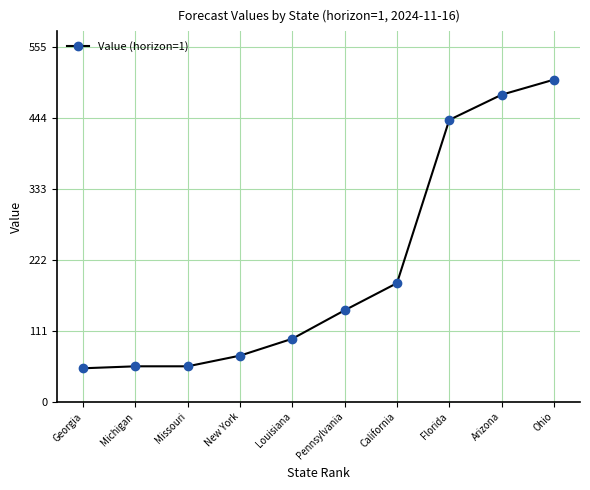

What is the change in value from Michigan to Florida?

+386.4